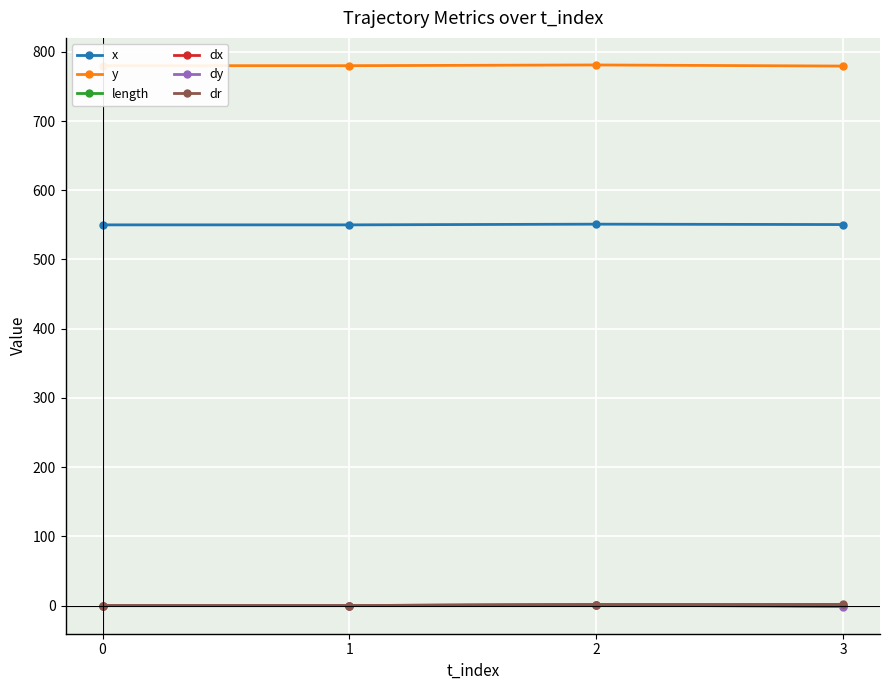

How many values in the dr series exceed 1?

2